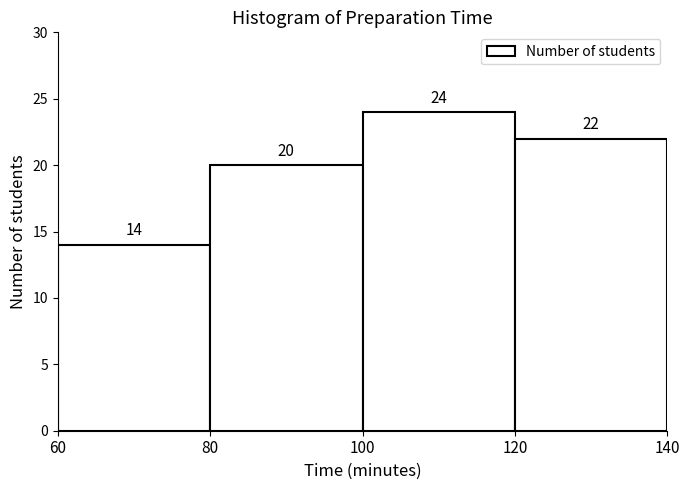

How tall is the bar that spans 120 to 140 on the x-axis?

22